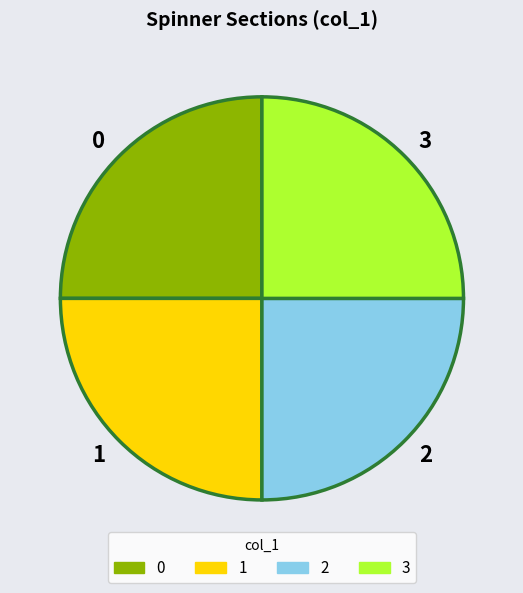

Is there a majority slice in this chart?

No